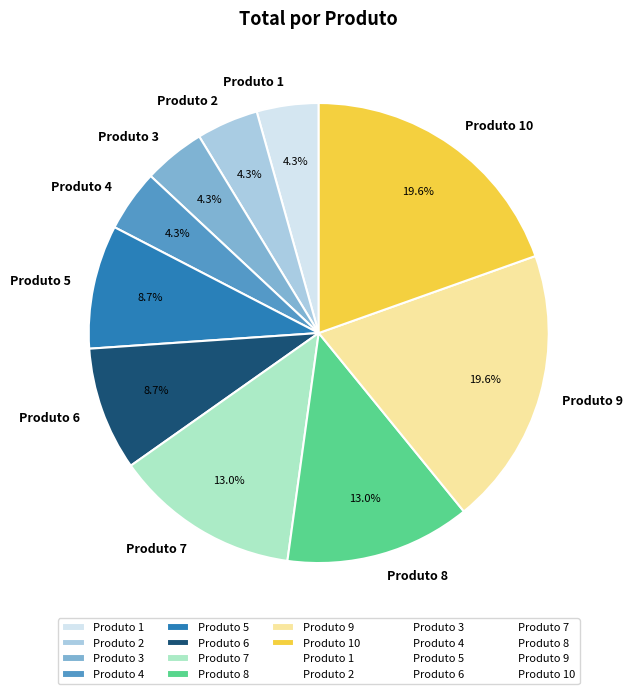

What percentage is NOT represented by Produto 2?

95.7%